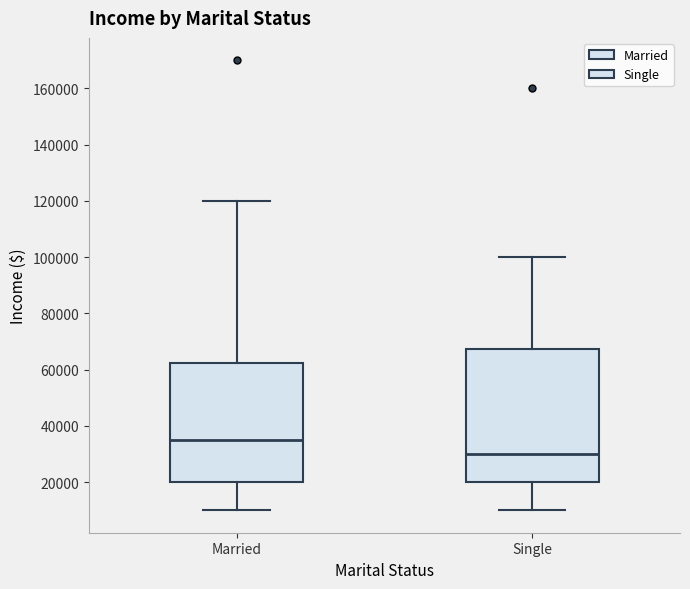

Which box has the highest median line?

Married